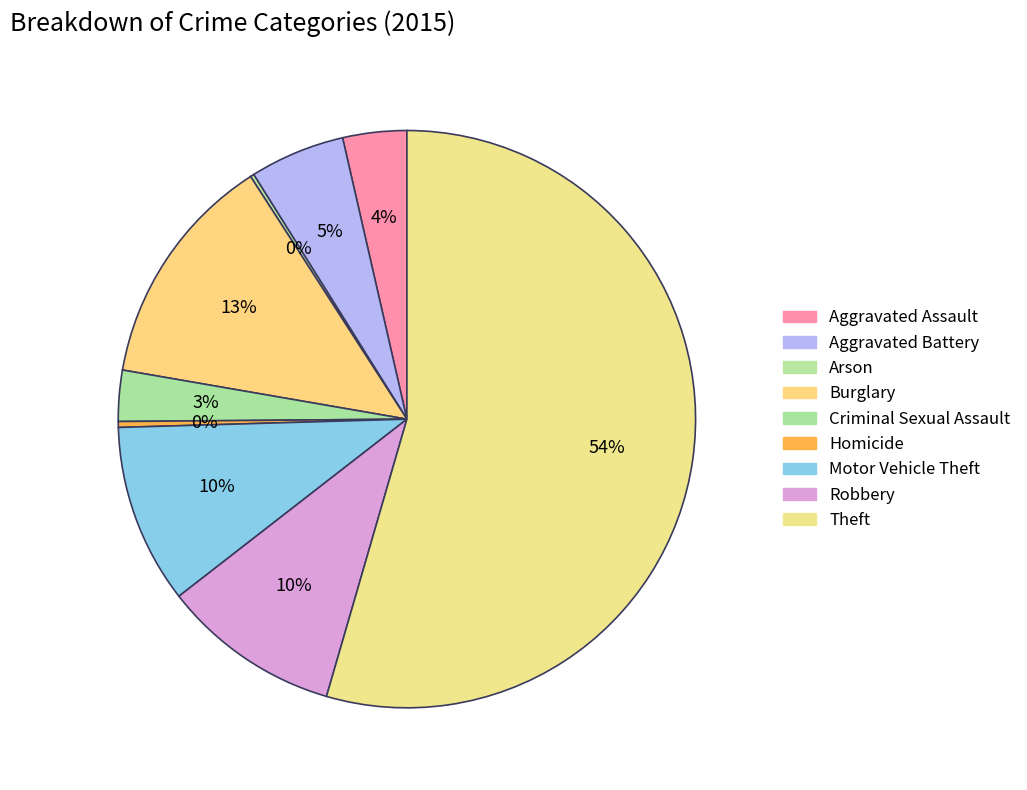

How many segments does this pie chart have?

9